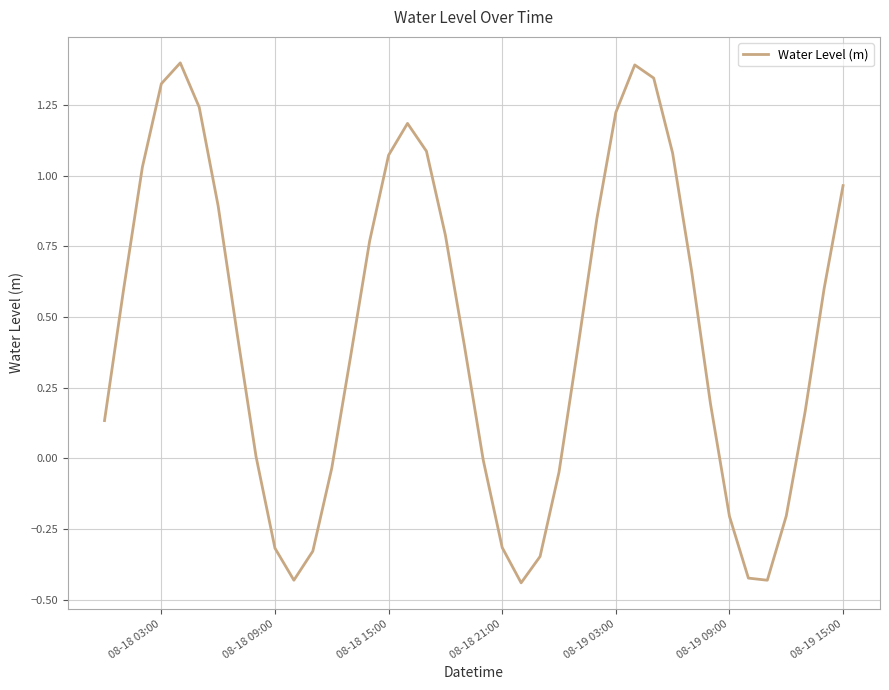

What is the greatest value displayed?

1.4